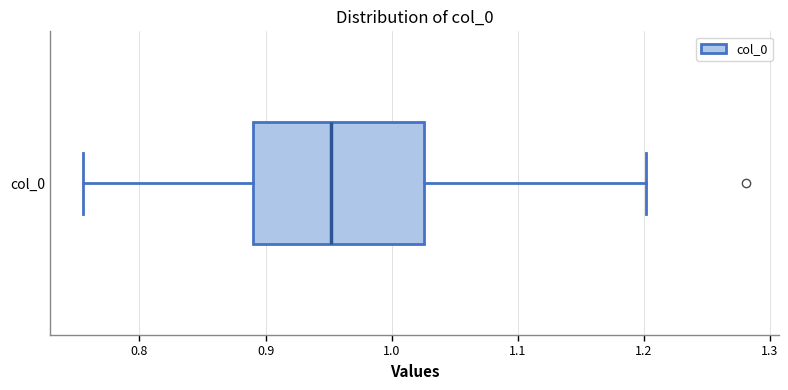

Read this box plot against the x-axis: the position of the median line, the range covered by the box, and the ends of both whiskers. The values are not printed on the chart, so give them approximately, as read against the axis.

median 0.95, box 0.89 to 1.03, whiskers 0.76 to 1.20